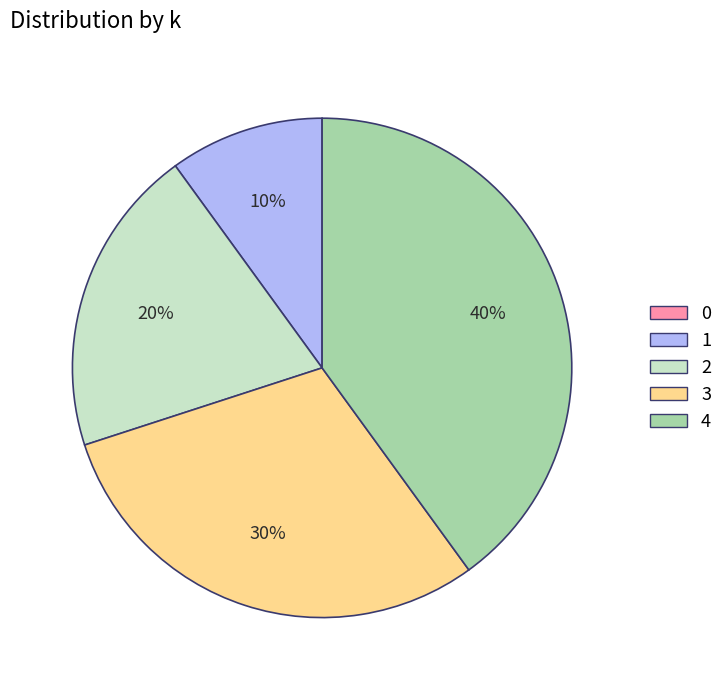

Does any single category account for the majority?

No